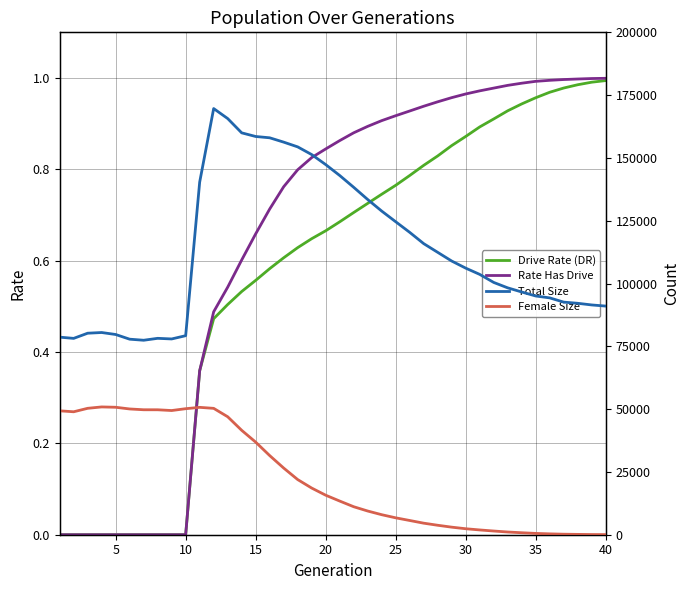

Which series has the widest spread of values?

Total Size